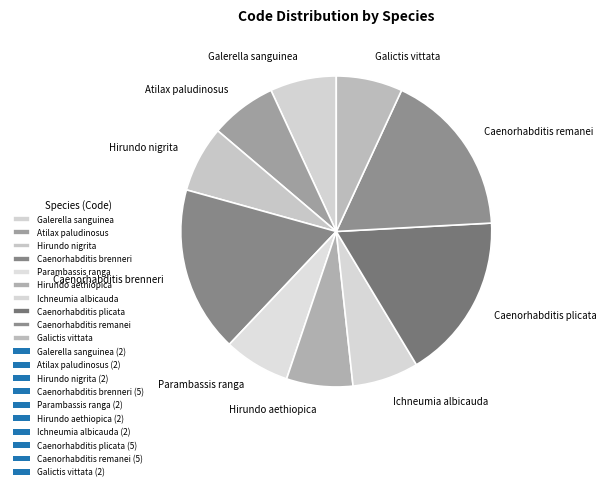

Do Ichneumia albicauda and Atilax paludinosus together represent more than half of the pie?

No